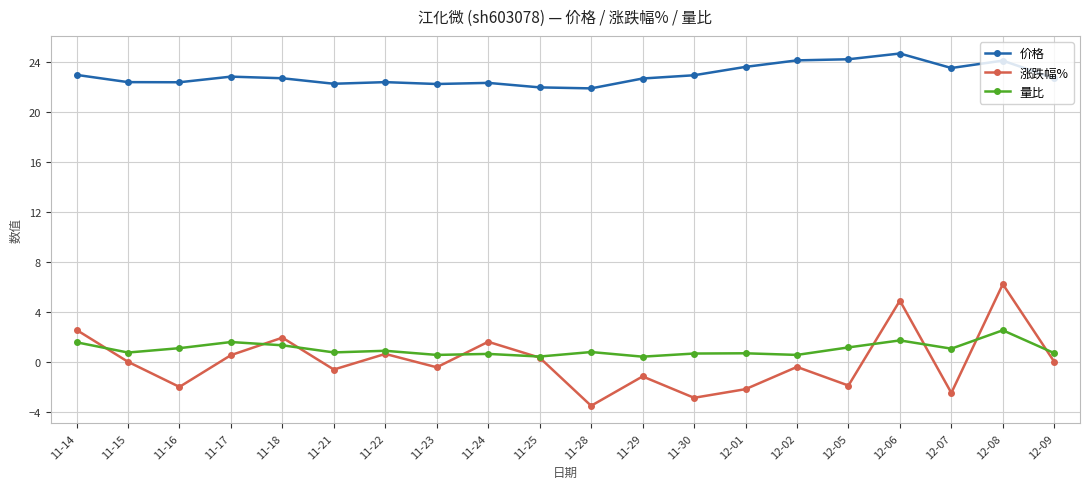

The 价格 series shows 7.4 at 11-18. True or false?

False